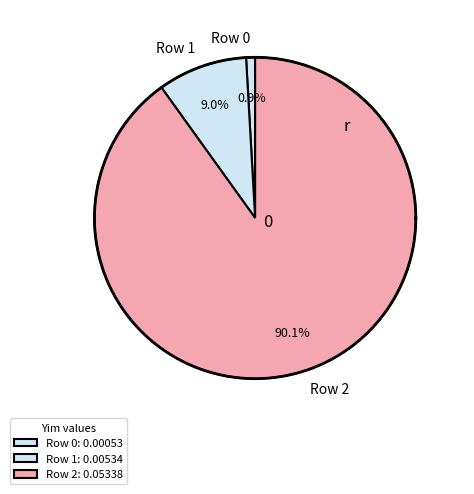

Is it true that Row 0 is 11% of the pie?

False